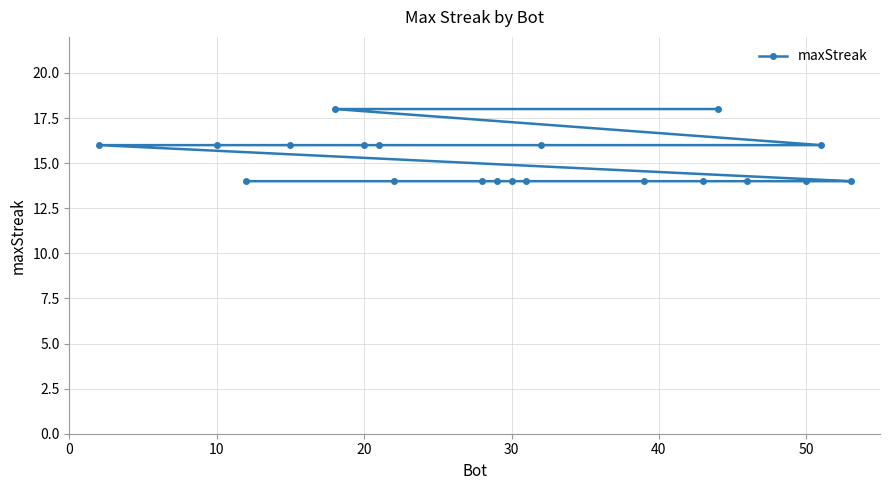

Reading left to right, what are all the values shown in this chart?

16	16	14	16	18	16	16	14	14	14	14	14	16	14	14	18	14	14	16	14